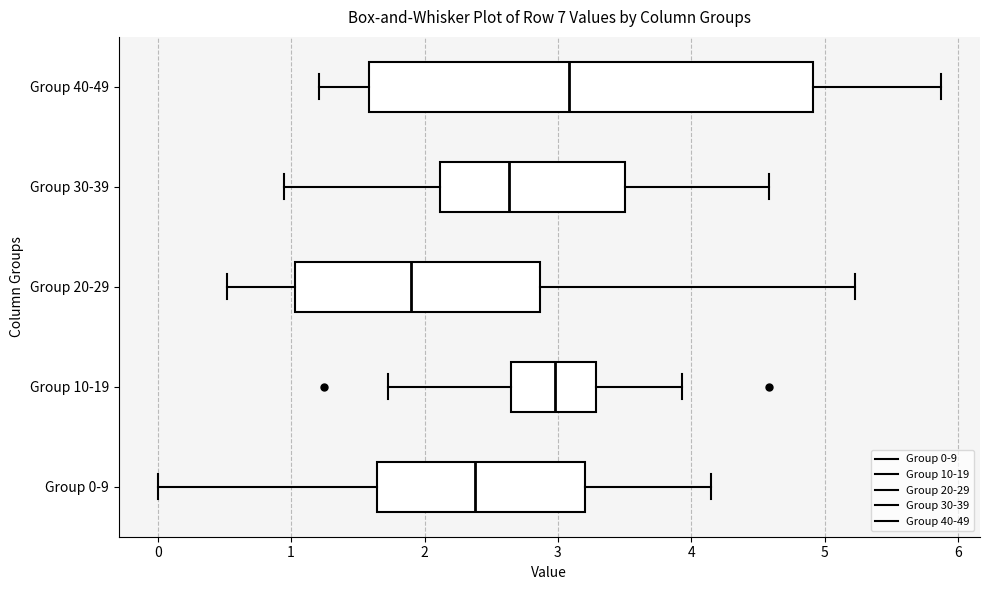

Reading bottom to top, read every box against the x-axis: the position of its median line, the range the box covers, and the ends of its whiskers. The values are not printed on the chart, so give them approximately, as read against the axis.

Group 0-9: median 2.4, box 1.6 to 3.2, whiskers 0.0 to 4.2
Group 10-19: median 3.0, box 2.6 to 3.3, whiskers 1.7 to 3.9
Group 20-29: median 1.9, box 1.0 to 2.9, whiskers 0.5 to 5.2
Group 30-39: median 2.6, box 2.1 to 3.5, whiskers 1.0 to 4.6
Group 40-49: median 3.1, box 1.6 to 4.9, whiskers 1.2 to 5.9